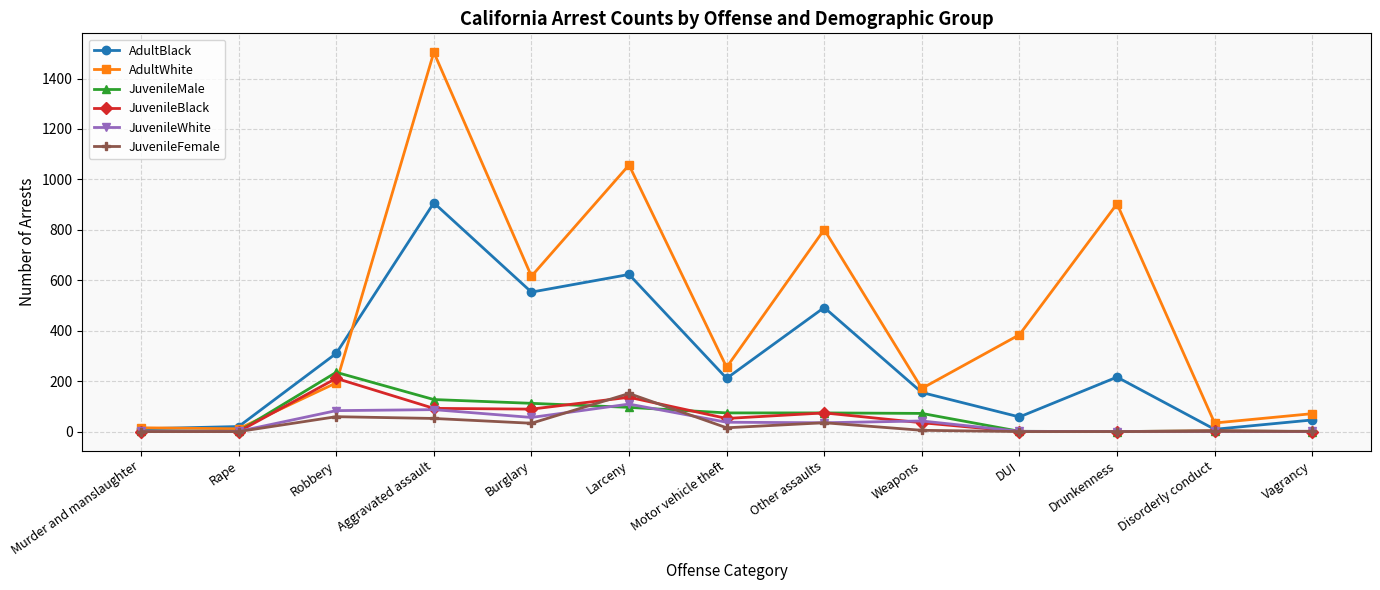

What is the difference between the second highest and second lowest values in the JuvenileWhite series?

86